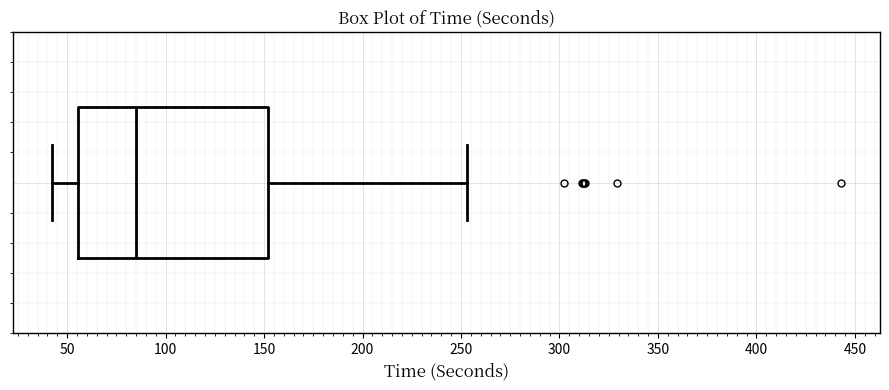

Where does the left whisker of the box end on the x-axis? The values are not printed on the chart, so give them approximately, as read against the axis.

40